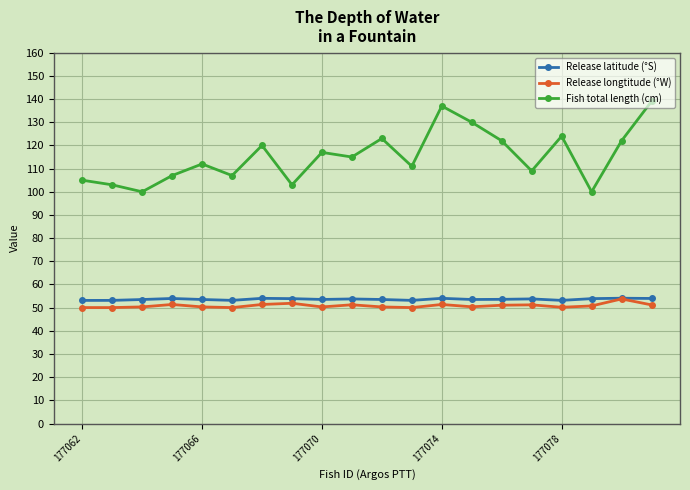

Which series has the largest total across all categories?

Fish total length (cm)